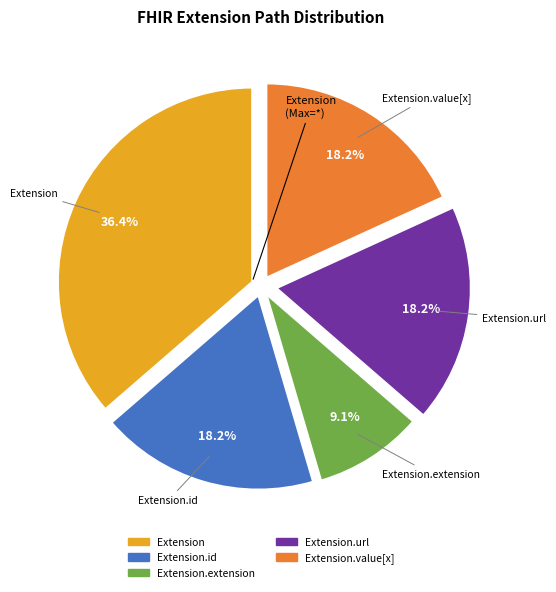

Does any single category account for the majority?

No